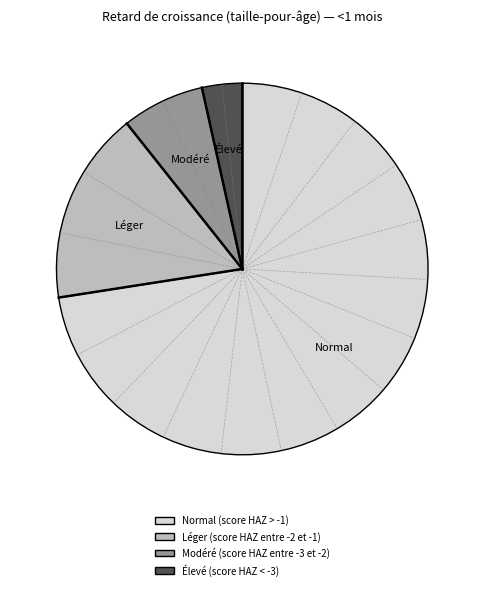

True or false: Élevé (score HAZ < -3) accounts for 3% of the total.

True